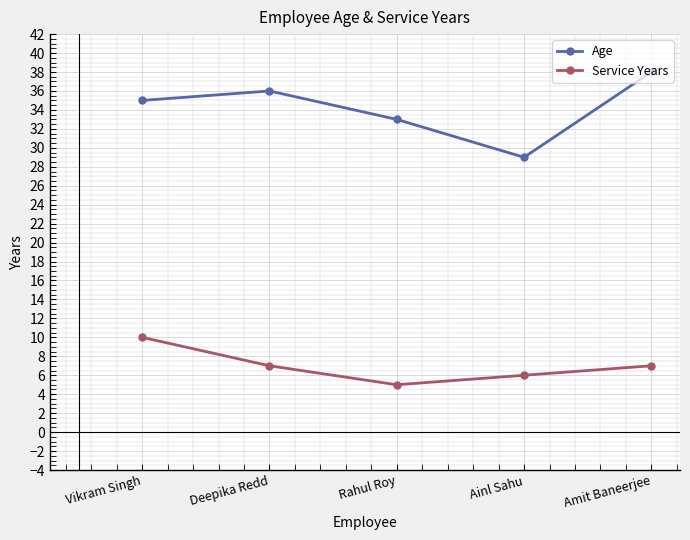

What is the value of the Age point at the 4th from the left?

29